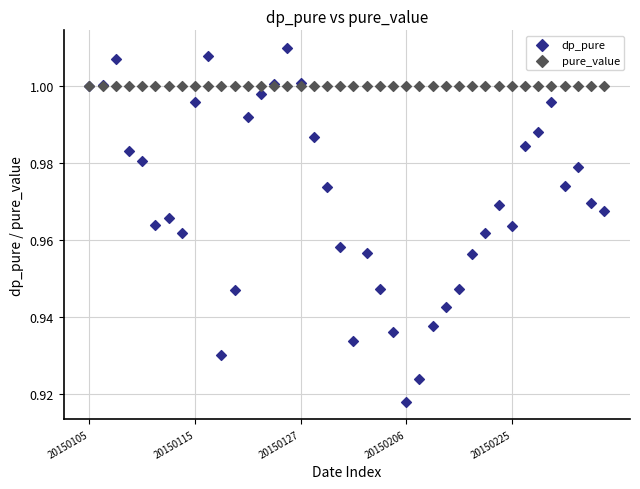

Which series contains the highest Y value?

dp_pure